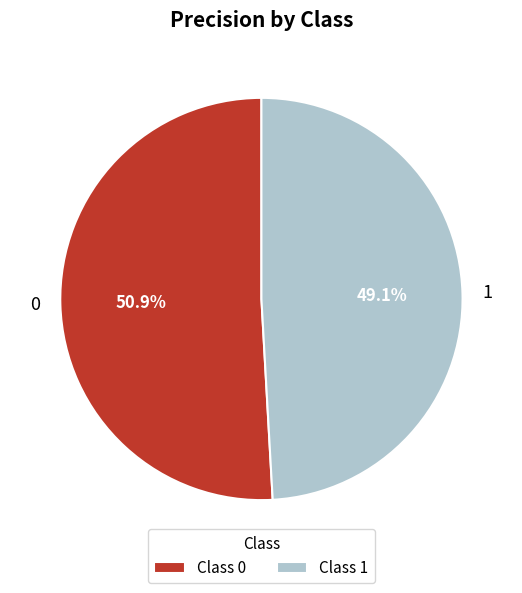

True or false: 1 accounts for 37% of the total.

False